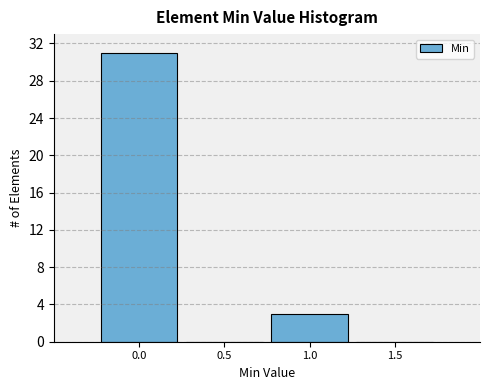

What is the height of the bar covering -0.25 to 0.25 on the x-axis? The values are not printed on the chart, so give them approximately, as read against the axis.

31